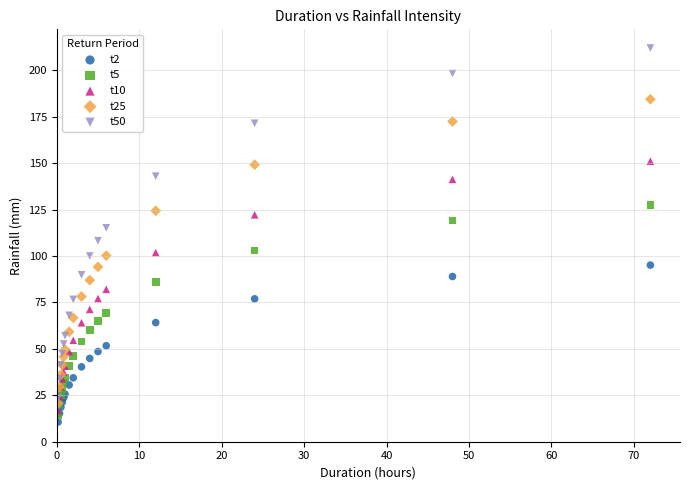

What are all the series names shown in the legend?

t2, t5, t10, t25, t50